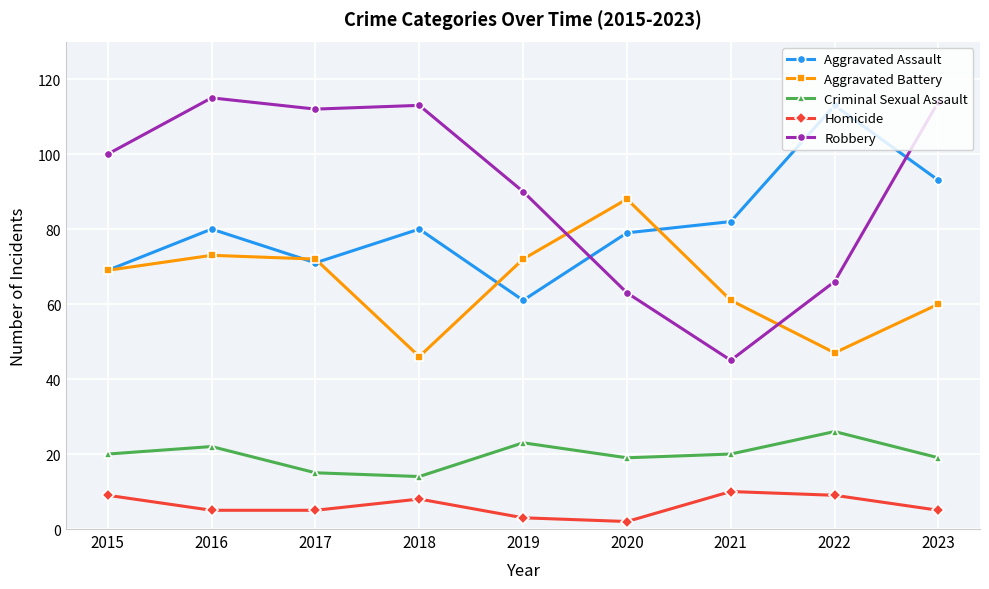

At 2020, list the series in order from largest to smallest.

Aggravated Battery, Aggravated Assault, Robbery, Criminal Sexual Assault, Homicide